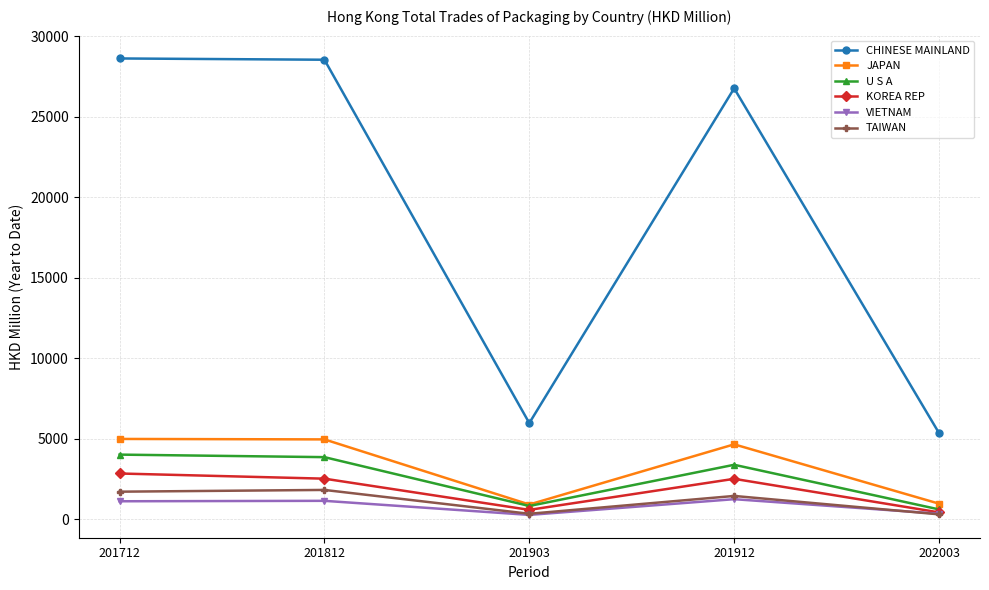

The value of CHINESE MAINLAND at 202003 is 5346.3. True or false?

True